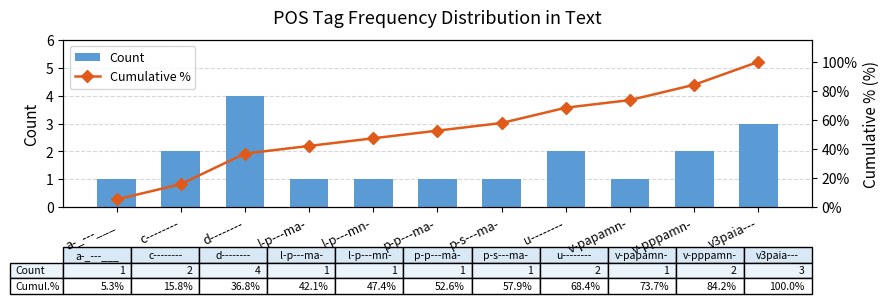

Which label corresponds to the largest value in the chart?

v3paia---